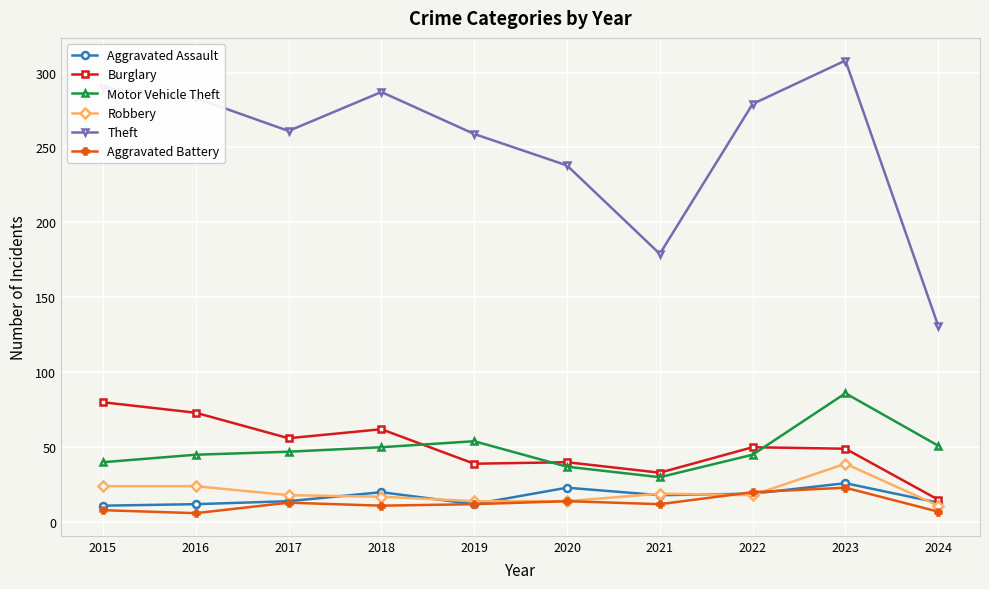

How many intersections are there between Motor Vehicle Theft and Burglary?

3